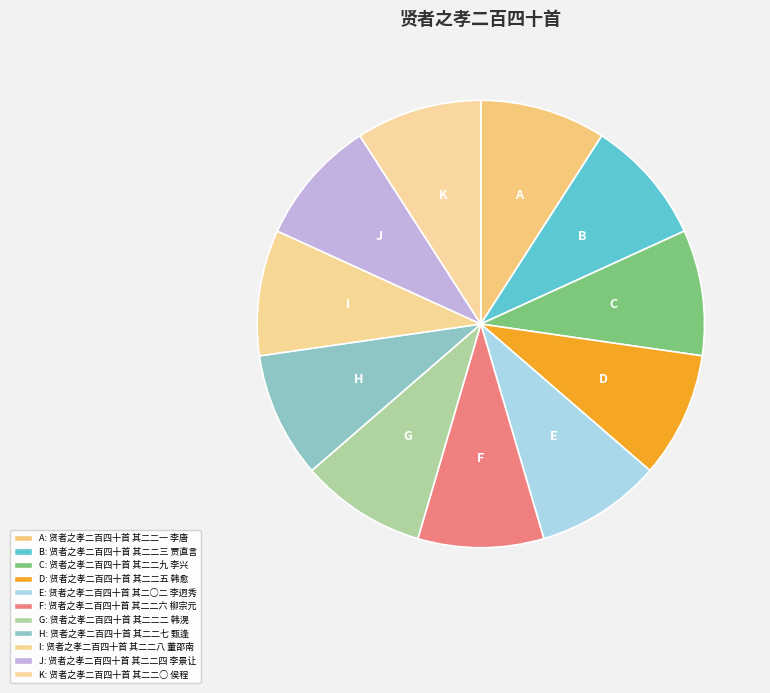

Count the number of slices in the pie.

11